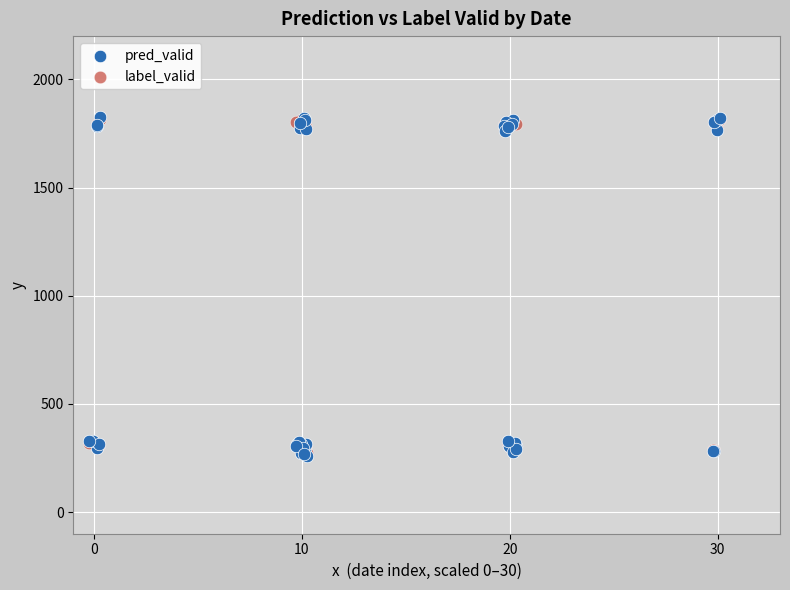

What are all the series names shown in the legend?

pred_valid, label_valid